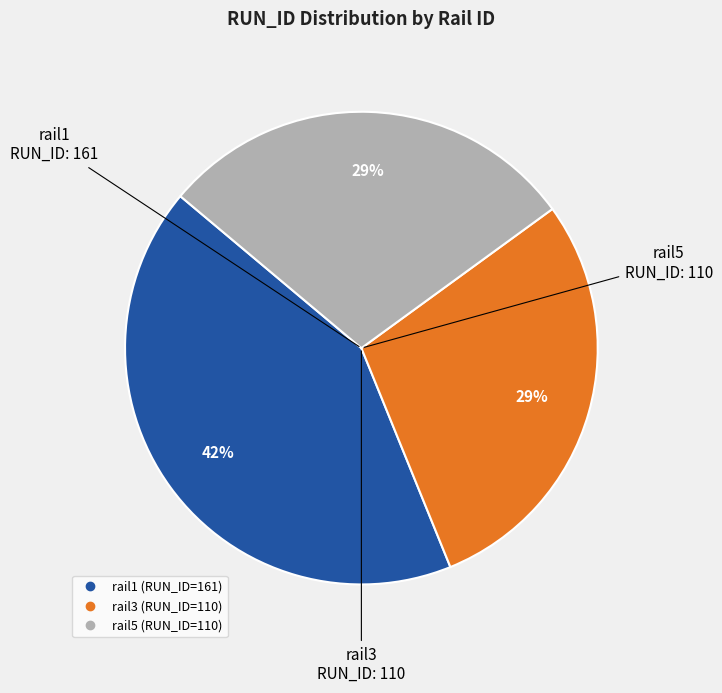

Is there any slice that represents more than half of the pie?

No